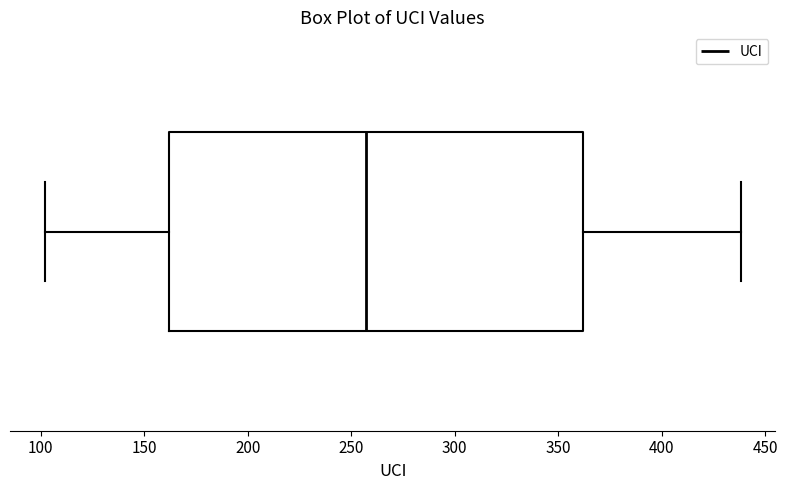

Read this box plot against the x-axis: the position of the median line, the range covered by the box, and the ends of both whiskers. The values are not printed on the chart, so give them approximately, as read against the axis.

median 255, box 160 to 360, whiskers 100 to 440